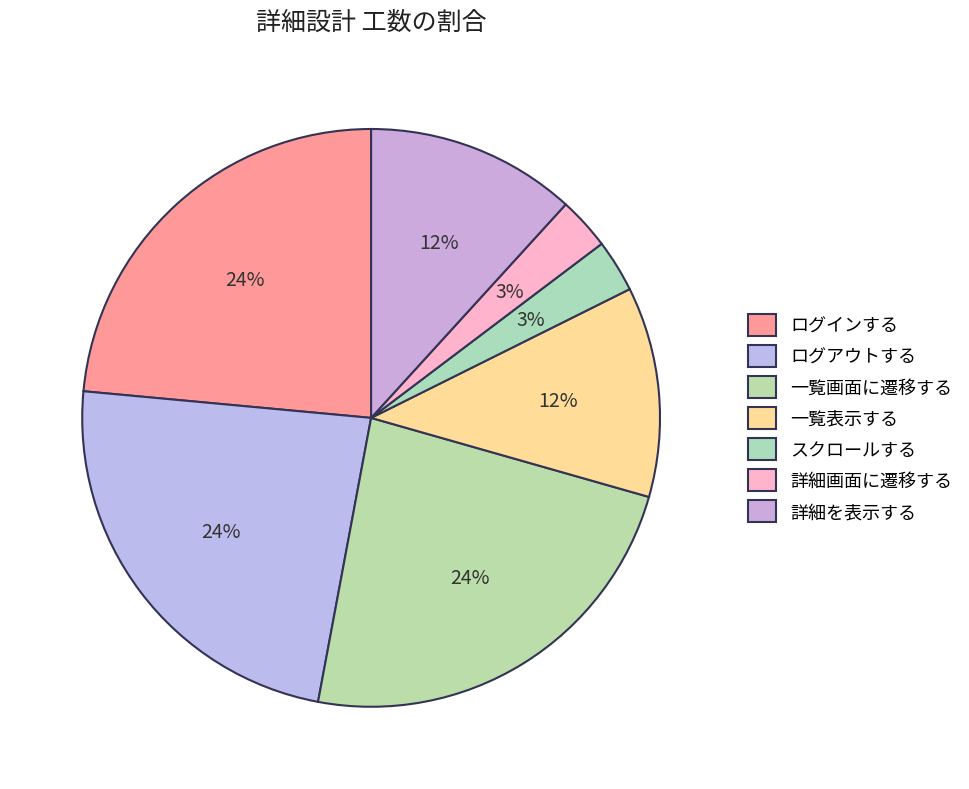

To the nearest percent, what is the difference between the 一覧画面に遷移する and 詳細画面に遷移する slice percentages?

21%